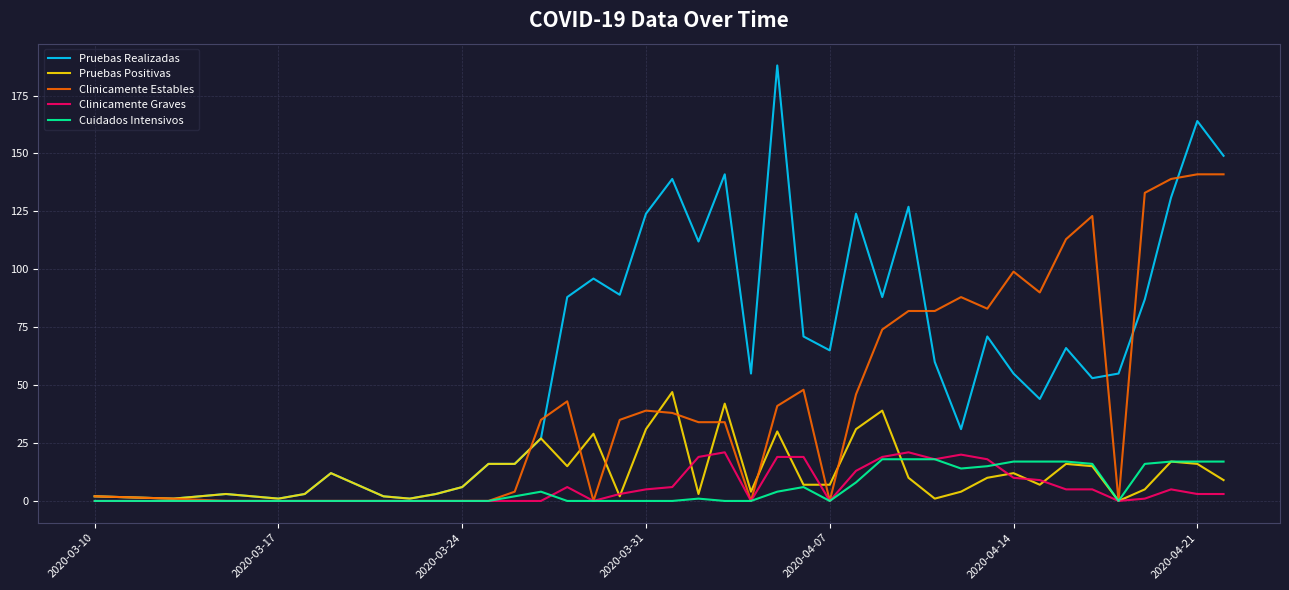

True or false: Pruebas Realizadas has more than 2 points higher than both neighbors.

True